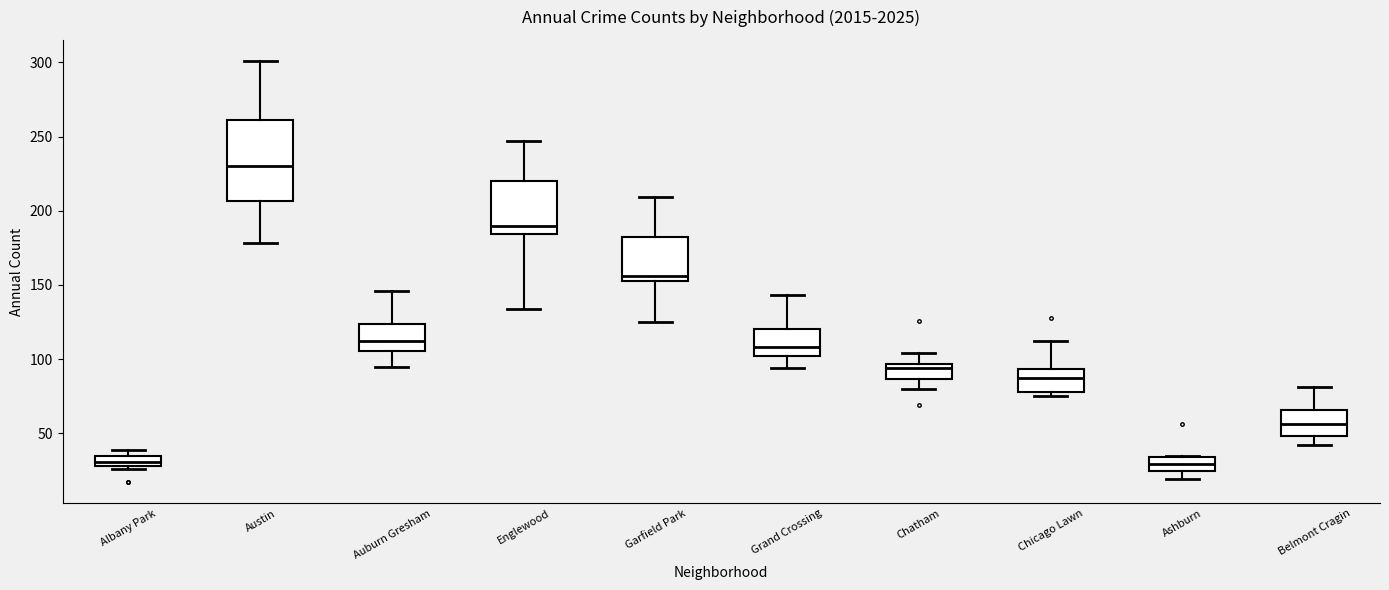

Where is the lower edge of the box for Grand Crossing on the y-axis? The values are not printed on the chart, so give them approximately, as read against the axis.

100